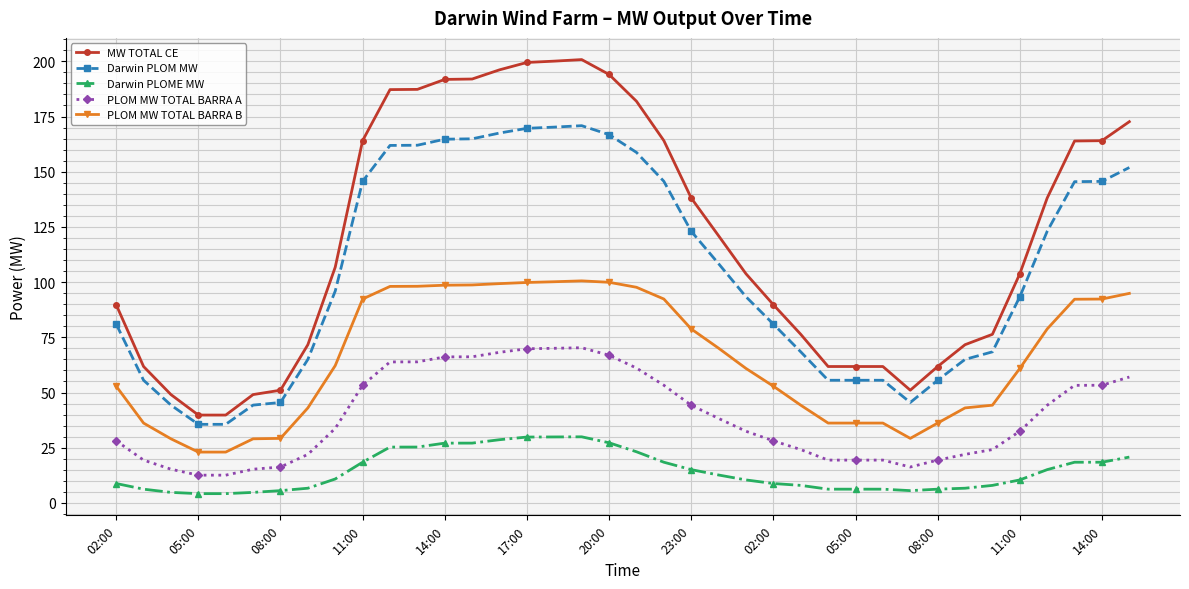

True or false: MW TOTAL CE and PLOM MW TOTAL BARRA A cross at least once.

False